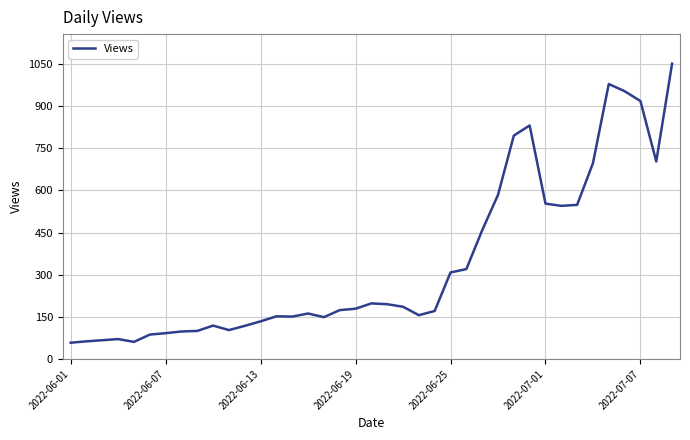

What is the maximum value shown in the chart?

1051.0